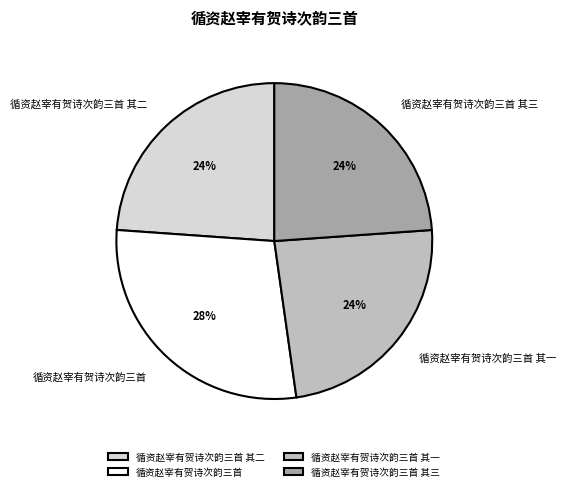

Is it true that 循资赵宰有贺诗次韵三首 其一 is 32% of the pie?

False